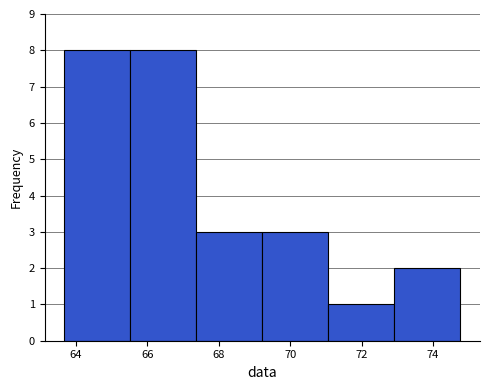

Reading left to right, list every bar in this chart as the range it spans on the x-axis followed by its height. Neither the bar edges nor the heights are printed on the chart, so give them approximately, as read against the axes.

63.6 to 65.6: 8
65.6 to 67.4: 8
67.4 to 69.2: 3
69.2 to 71.0: 3
71.0 to 73.0: 1
73.0 to 74.8: 2